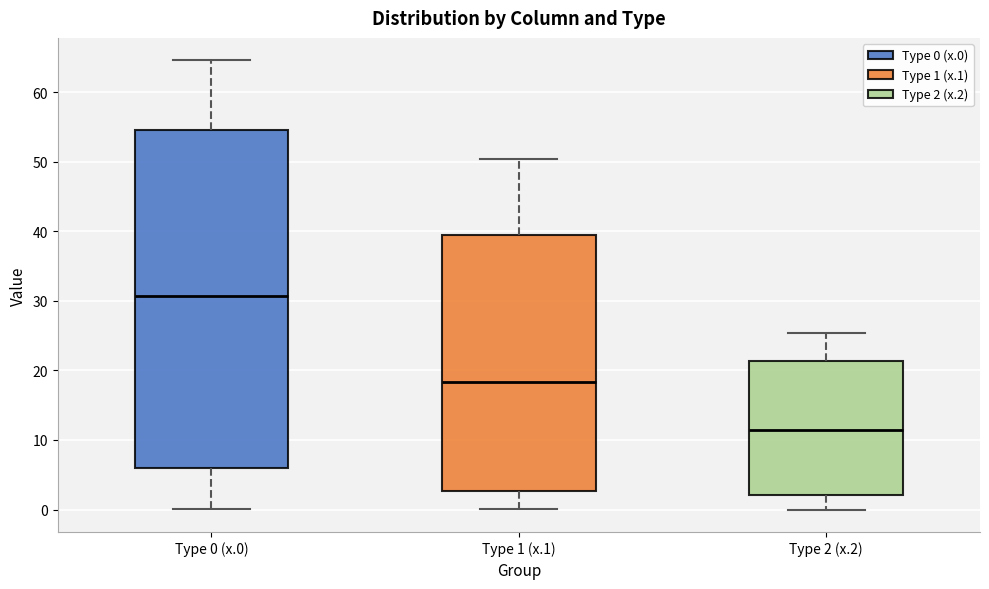

Which box has the highest median line?

Type 0 (x.0)